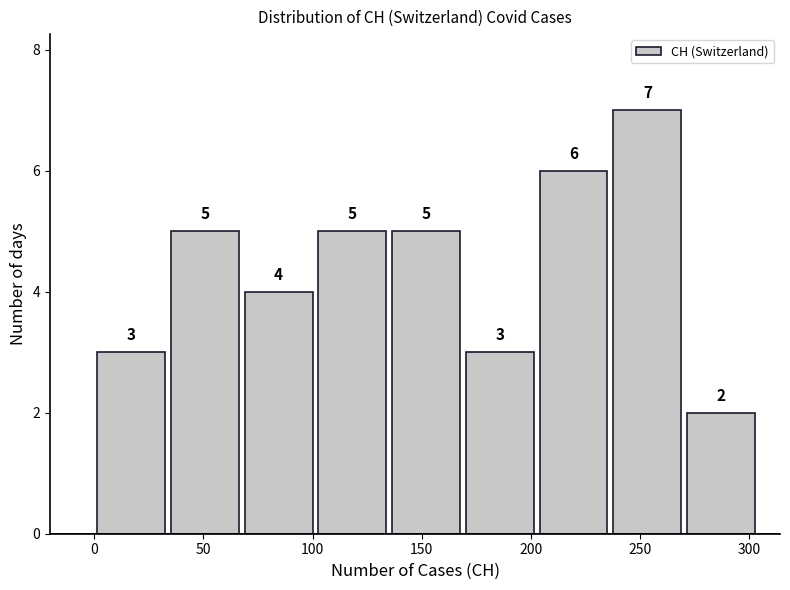

Reading left to right, transcribe this chart: for each bar, give the range it covers on the x-axis and its height. The bar edges are not printed on the chart, so give them approximately, as read against the axis.

0 to 35: 3
35 to 70: 5
70 to 100: 4
100 to 135: 5
135 to 170: 5
170 to 205: 3
205 to 235: 6
235 to 270: 7
270 to 305: 2